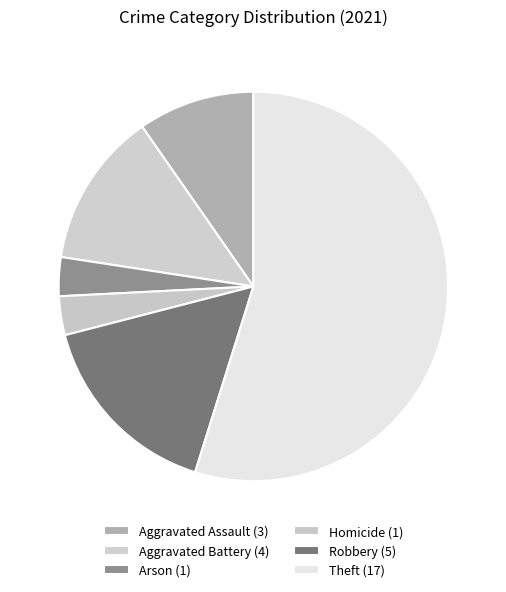

How many slices are in this pie chart?

6